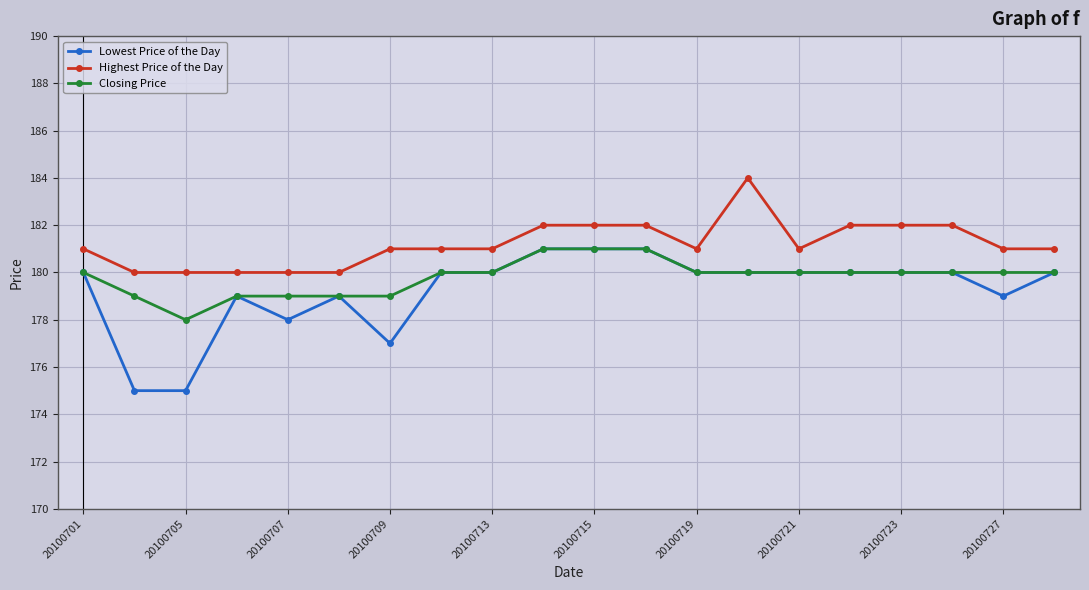

Rank the series by their average value, from highest to lowest.

Highest Price of the Day, Closing Price, Lowest Price of the Day